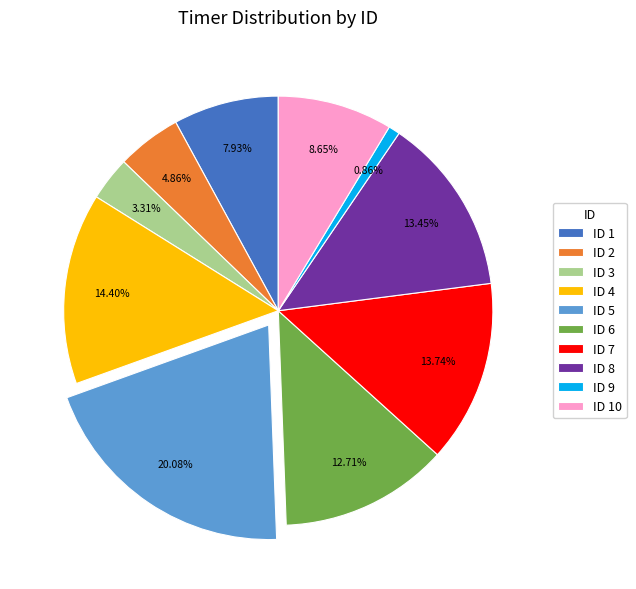

Is there a majority slice in this chart?

No